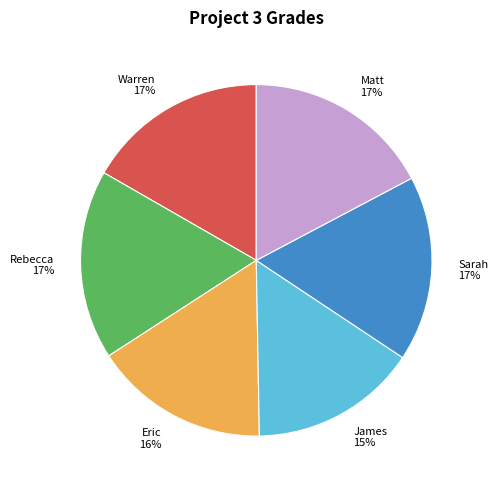

To the nearest percent, what is the average slice percentage?

17%